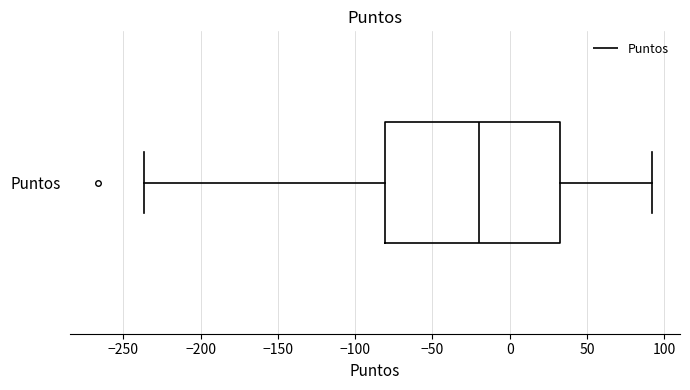

Read this box plot against the x-axis: the position of the median line, the range covered by the box, and the ends of both whiskers. The values are not printed on the chart, so give them approximately, as read against the axis.

median -20, box -80 to 30, whiskers -235 to 90